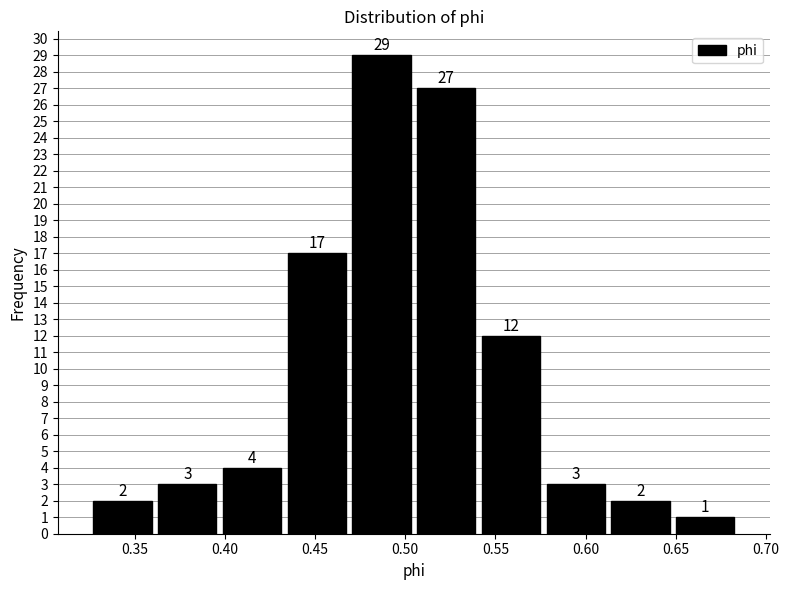

What is the height of the bar covering 0.325 to 0.360 on the x-axis? The bar edges are not printed on the chart, so give them approximately, as read against the axis.

2